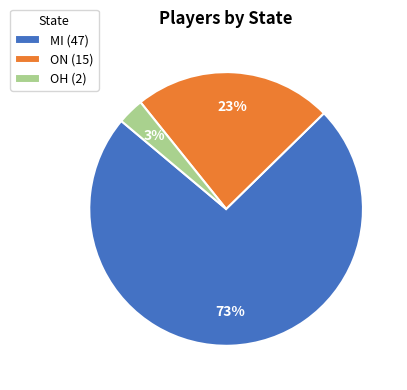

True or false: ON accounts for 16% of the total.

False